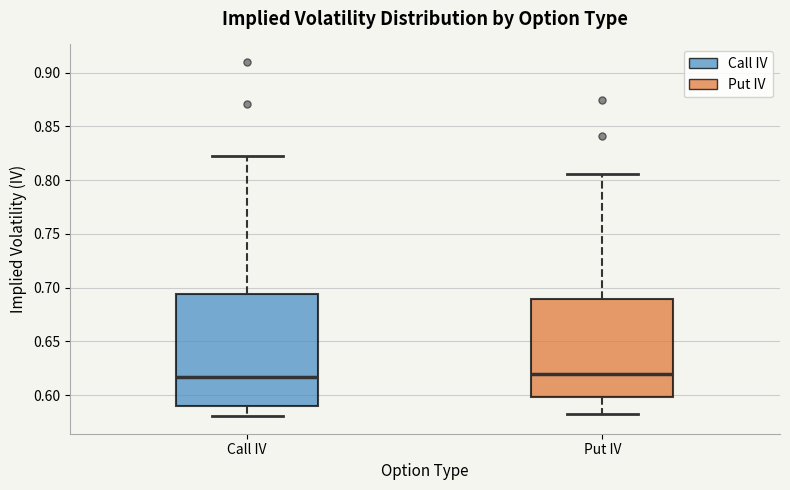

Which box is the tallest, from its lower edge to its upper edge?

Call IV